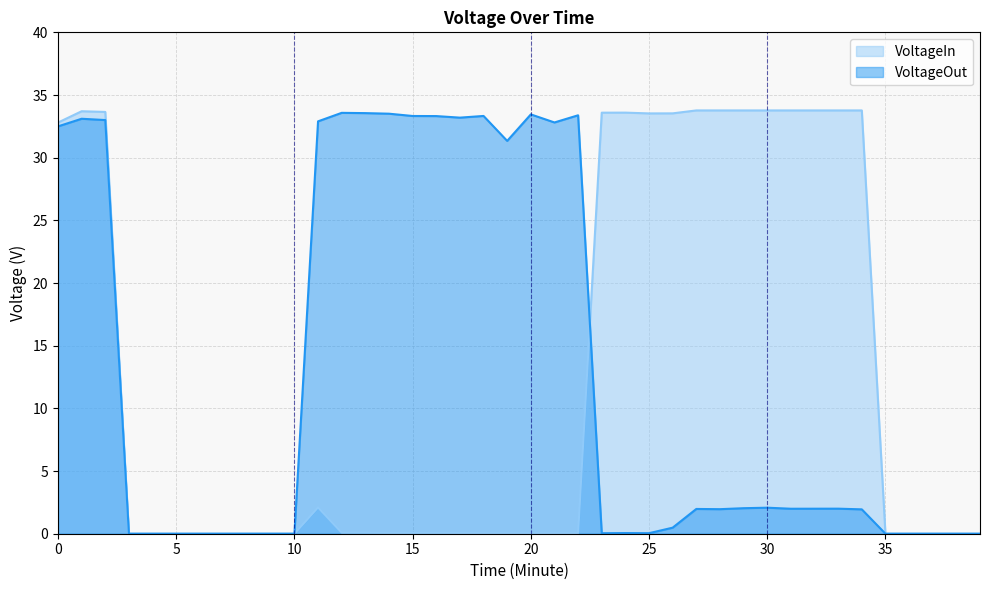

Reading right to left, what are all the values shown in this chart?

VoltageOut: 0.0	0.0	0.0	0.0	0.0	1.9	2.0	2.0	2.0	2.1	2.0	2.0	2.0	0.5	0.0	0.1	0.0	33.4	32.8	33.5	31.3	33.3	33.2	33.3	33.3	33.5	33.6	33.6	32.9	0.0	0.0	0.0	0.0	0.0	0.0	0.0	0.0	33.0	33.1	32.5
VoltageIn: 0.0	0.0	0.0	0.0	0.0	33.8	33.8	33.8	33.8	33.8	33.8	33.8	33.8	33.5	33.5	33.6	33.6	0.1	0.0	0.1	0.0	0.1	0.1	0.1	0.1	0.1	0.1	0.1	2.1	0.0	0.0	0.0	0.0	0.0	0.0	0.0	0.0	33.6	33.7	32.8